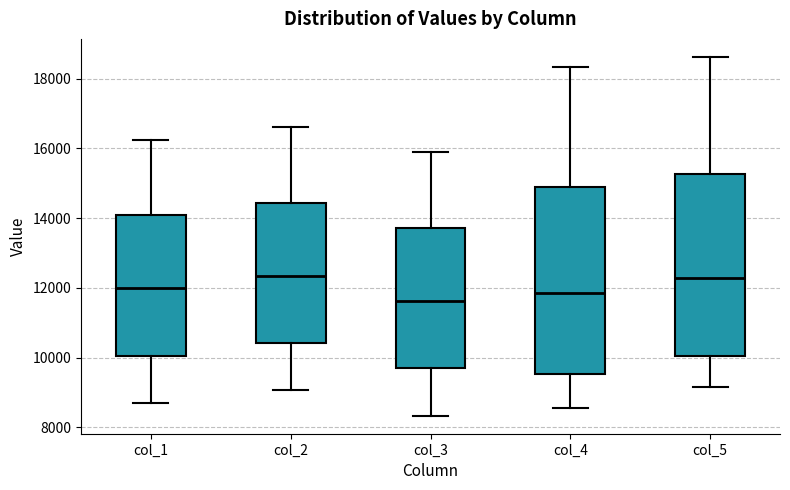

Reading left to right, transcribe this box plot: for each box, give where its median line is, the range the box spans, and where its two whiskers end, as read against the y-axis. The values are not printed on the chart, so give them approximately, as read against the axis.

col_1: median 12000, box 10000 to 14000, whiskers 8600 to 16200
col_2: median 12400, box 10400 to 14400, whiskers 9000 to 16600
col_3: median 11600, box 9600 to 13800, whiskers 8400 to 15800
col_4: median 11800, box 9600 to 15000, whiskers 8600 to 18400
col_5: median 12200, box 10000 to 15200, whiskers 9200 to 18600